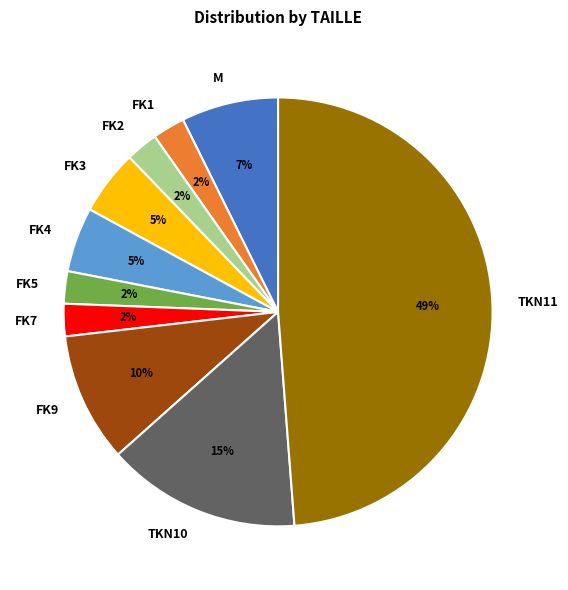

Is there any slice that represents more than half of the pie?

No